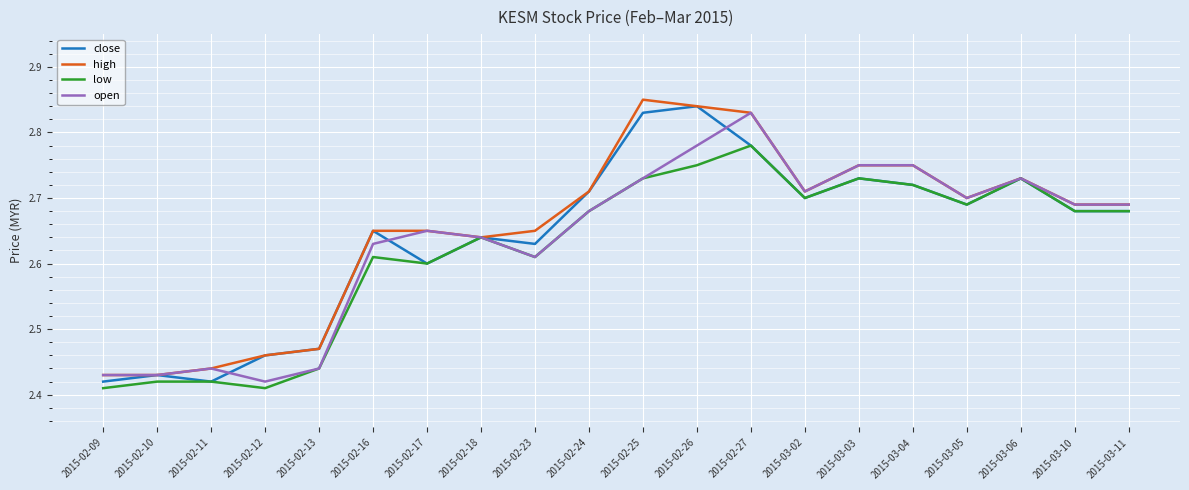

The value of low at 2015-03-04 is 0.9. True or false?

False